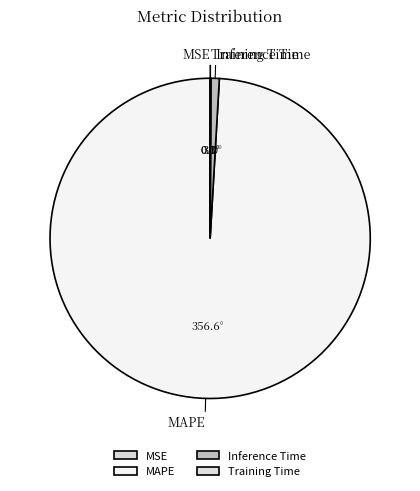

Is the sum of MAPE and Inference Time greater than half?

Yes